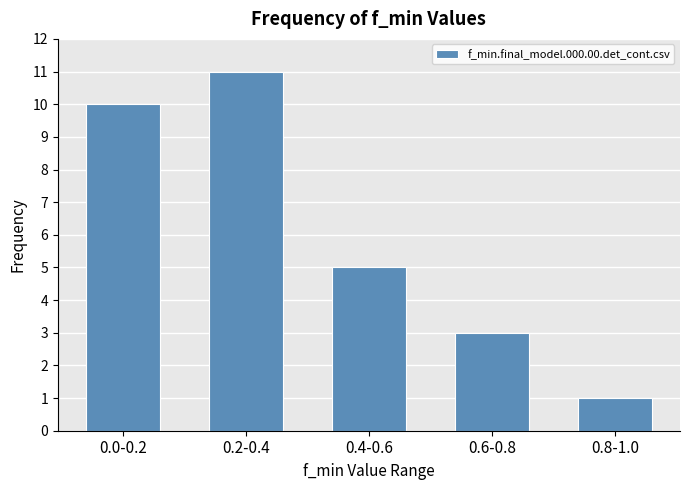

Reading left to right, transcribe all the data shown in this chart.

10	11	5	3	1